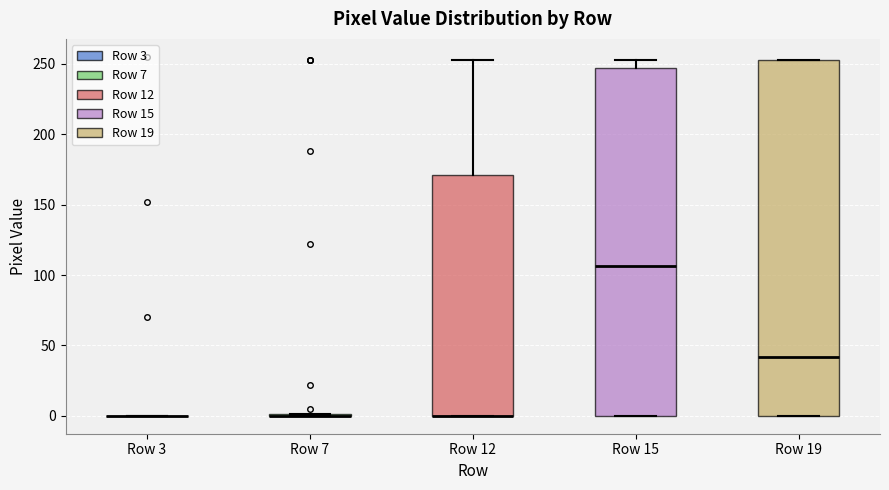

Comparing the boxes themselves (not the whiskers), which one is the tallest?

Row 19